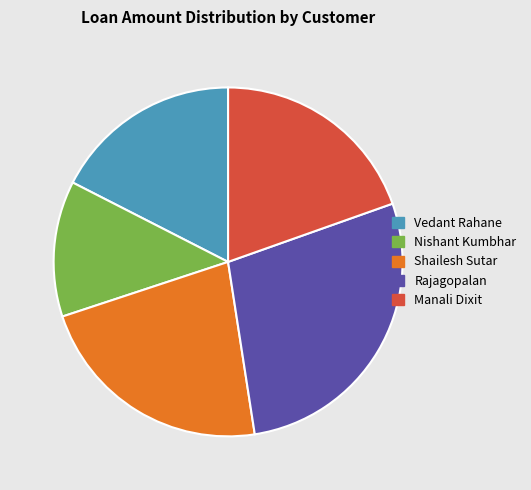

Is there a majority slice in this chart?

No